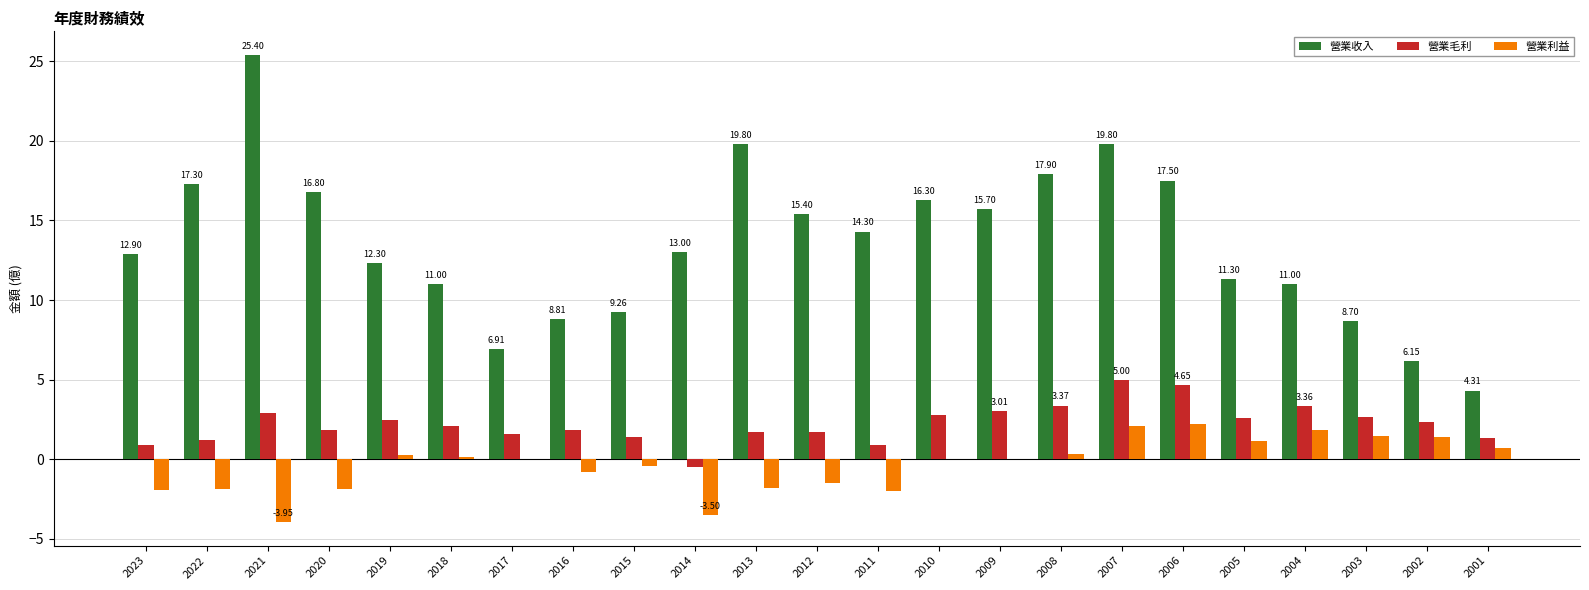

True or false: 營業毛利 has a value of 0.9 at 2021.

False